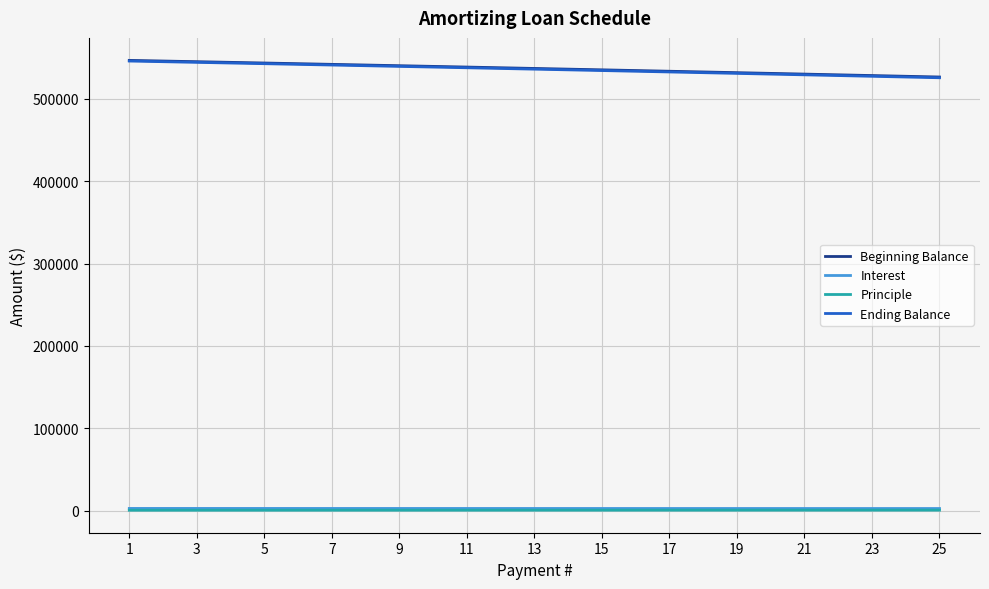

What is the difference between the maximum and minimum values in the Principle series?

101.0